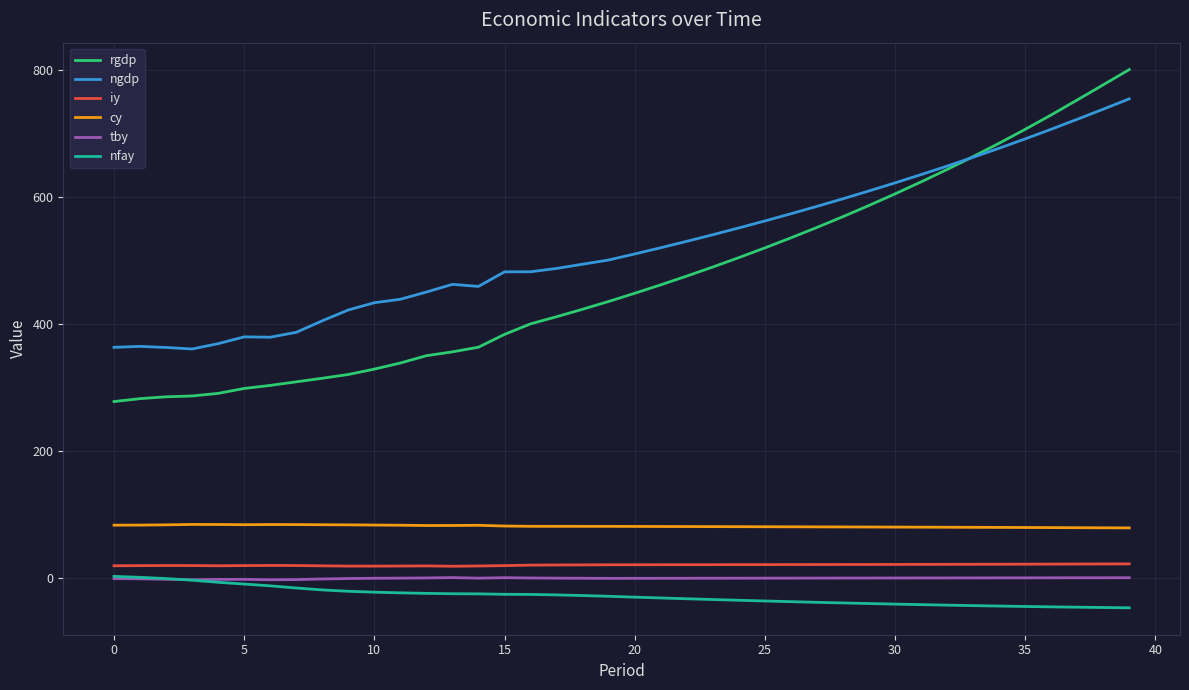

What is the smallest value displayed?

-47.6